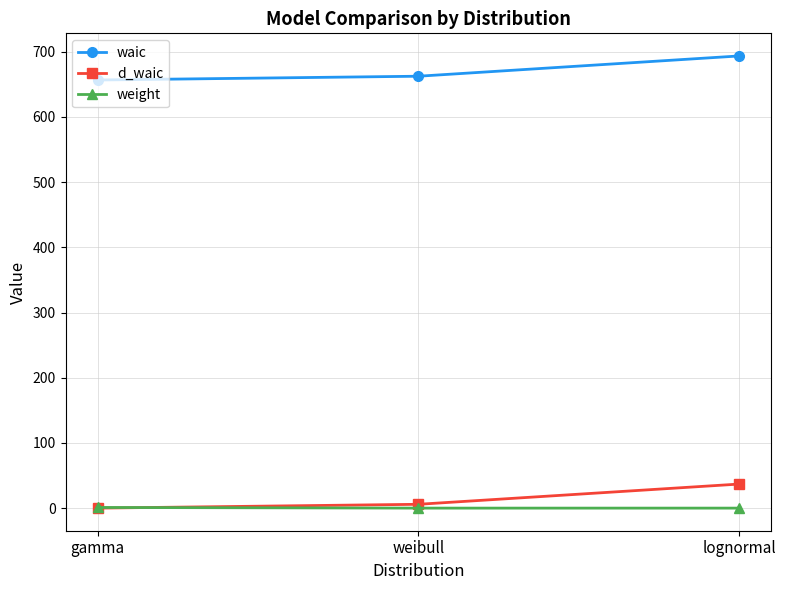

What is the spread (max minus min) of values at lognormal?

693.5